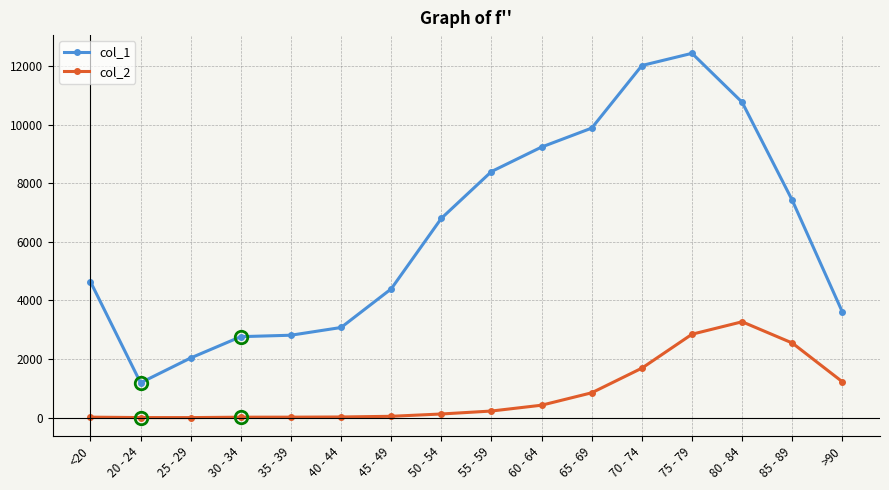

At 65 - 69, list the series in order from smallest to largest.

col_2, col_1